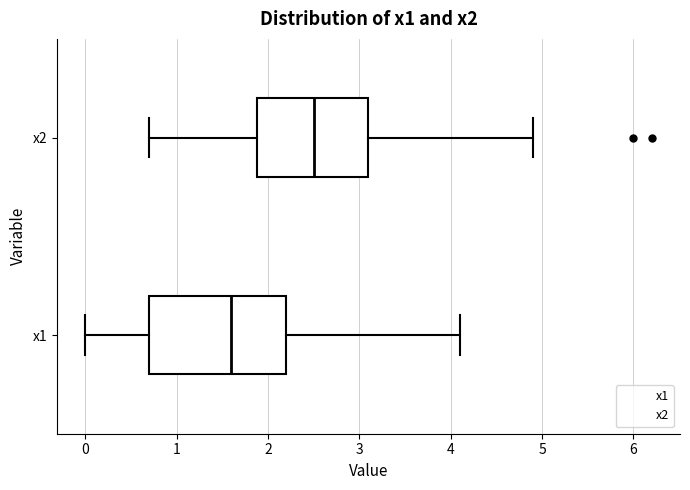

Reading bottom to top, transcribe this box plot: for each box, give where its median line is, the range the box spans, and where its two whiskers end, as read against the x-axis. The values are not printed on the chart, so give them approximately, as read against the axis.

x1: median 1.6, box 0.7 to 2.2, whiskers 0.0 to 4.1
x2: median 2.5, box 1.9 to 3.1, whiskers 0.7 to 4.9